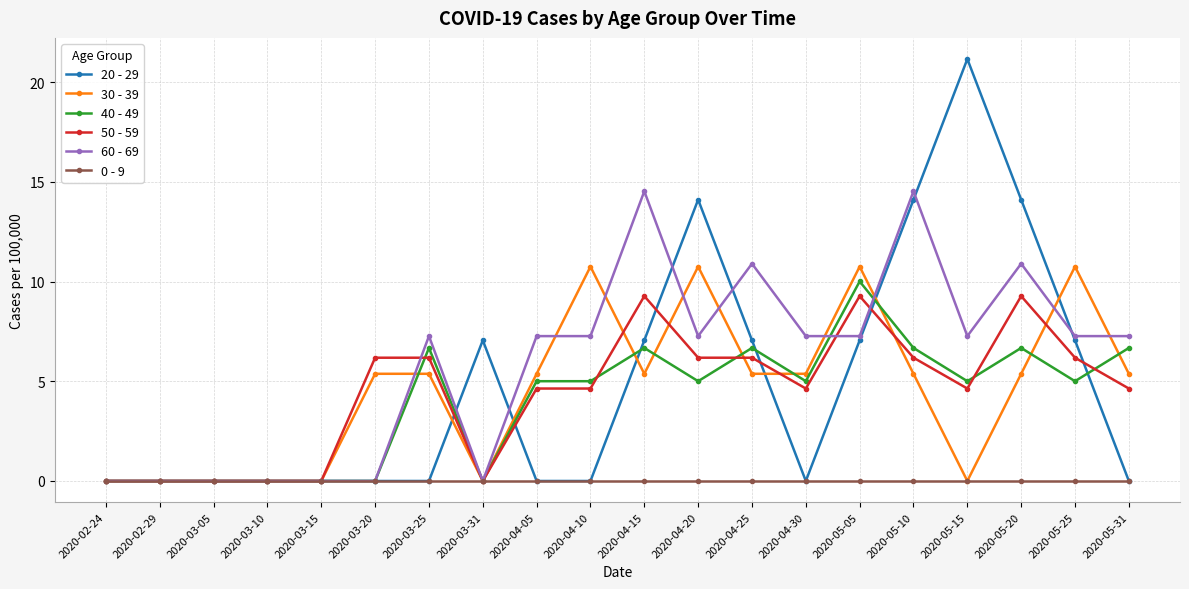

Reading right to left, transcribe all the data shown in this chart.

20 - 29: 2020-05-31=0.0	2020-05-25=7.1	2020-05-20=14.1	2020-05-15=21.2	2020-05-10=14.1	2020-05-05=7.1	2020-04-30=0.0	2020-04-25=7.1	2020-04-20=14.1	2020-04-15=7.1	2020-04-10=0.0	2020-04-05=0.0	2020-03-31=7.1	2020-03-25=0.0	2020-03-20=0.0	2020-03-15=0.0	2020-03-10=0.0	2020-03-05=0.0	2020-02-29=0.0	2020-02-24=0.0
30 - 39: 2020-05-31=5.4	2020-05-25=10.8	2020-05-20=5.4	2020-05-15=0.0	2020-05-10=5.4	2020-05-05=10.8	2020-04-30=5.4	2020-04-25=5.4	2020-04-20=10.8	2020-04-15=5.4	2020-04-10=10.8	2020-04-05=5.4	2020-03-31=0.0	2020-03-25=5.4	2020-03-20=5.4	2020-03-15=0.0	2020-03-10=0.0	2020-03-05=0.0	2020-02-29=0.0	2020-02-24=0.0
40 - 49: 2020-05-31=6.7	2020-05-25=5.0	2020-05-20=6.7	2020-05-15=5.0	2020-05-10=6.7	2020-05-05=10.0	2020-04-30=5.0	2020-04-25=6.7	2020-04-20=5.0	2020-04-15=6.7	2020-04-10=5.0	2020-04-05=5.0	2020-03-31=0.0	2020-03-25=6.7	2020-03-20=0.0	2020-03-15=0.0	2020-03-10=0.0	2020-03-05=0.0	2020-02-29=0.0	2020-02-24=0.0
50 - 59: 2020-05-31=4.6	2020-05-25=6.2	2020-05-20=9.3	2020-05-15=4.6	2020-05-10=6.2	2020-05-05=9.3	2020-04-30=4.6	2020-04-25=6.2	2020-04-20=6.2	2020-04-15=9.3	2020-04-10=4.6	2020-04-05=4.6	2020-03-31=0.0	2020-03-25=6.2	2020-03-20=6.2	2020-03-15=0.0	2020-03-10=0.0	2020-03-05=0.0	2020-02-29=0.0	2020-02-24=0.0
60 - 69: 2020-05-31=7.3	2020-05-25=7.3	2020-05-20=10.9	2020-05-15=7.3	2020-05-10=14.5	2020-05-05=7.3	2020-04-30=7.3	2020-04-25=10.9	2020-04-20=7.3	2020-04-15=14.5	2020-04-10=7.3	2020-04-05=7.3	2020-03-31=0.0	2020-03-25=7.3	2020-03-20=0.0	2020-03-15=0.0	2020-03-10=0.0	2020-03-05=0.0	2020-02-29=0.0	2020-02-24=0.0
0 - 9: 2020-05-31=0.0	2020-05-25=0.0	2020-05-20=0.0	2020-05-15=0.0	2020-05-10=0.0	2020-05-05=0.0	2020-04-30=0.0	2020-04-25=0.0	2020-04-20=0.0	2020-04-15=0.0	2020-04-10=0.0	2020-04-05=0.0	2020-03-31=0.0	2020-03-25=0.0	2020-03-20=0.0	2020-03-15=0.0	2020-03-10=0.0	2020-03-05=0.0	2020-02-29=0.0	2020-02-24=0.0